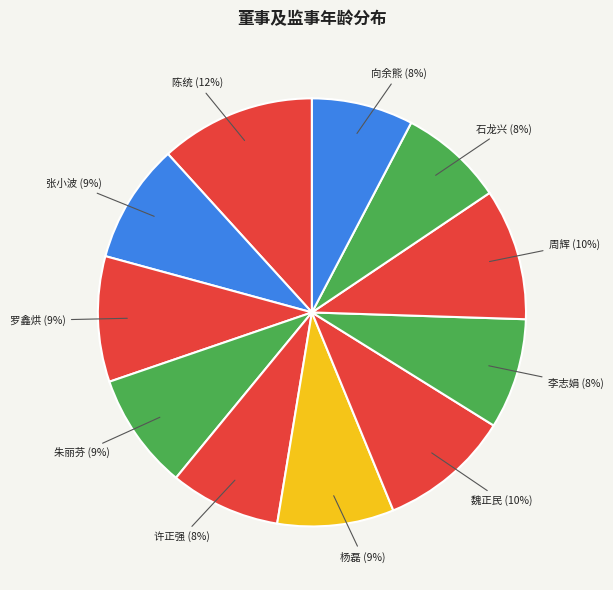

How many slices are in this pie chart?

11